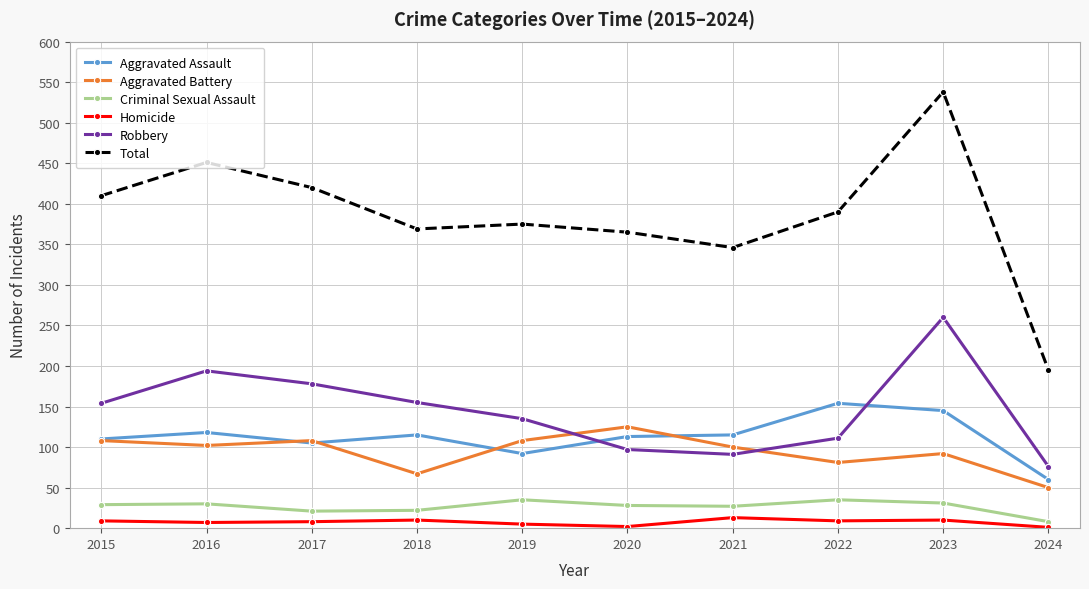

True or false: Homicide has more than 0 points higher than both neighbors.

True